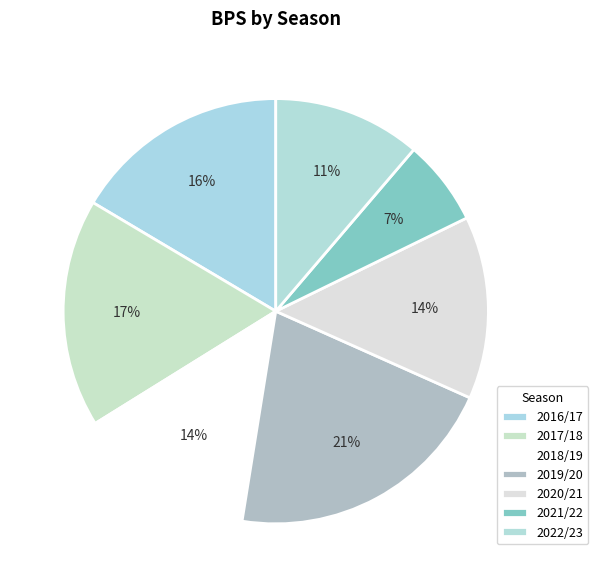

To the nearest percent, what portion does 2019/20 represent?

21%